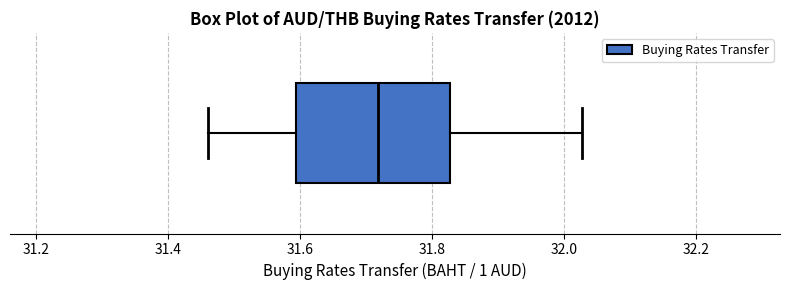

Transcribe this box plot: give where the median line is, the range the box spans, and where the two whiskers end, as read against the x-axis. The values are not printed on the chart, so give them approximately, as read against the axis.

median 31.72, box 31.60 to 31.82, whiskers 31.46 to 32.02